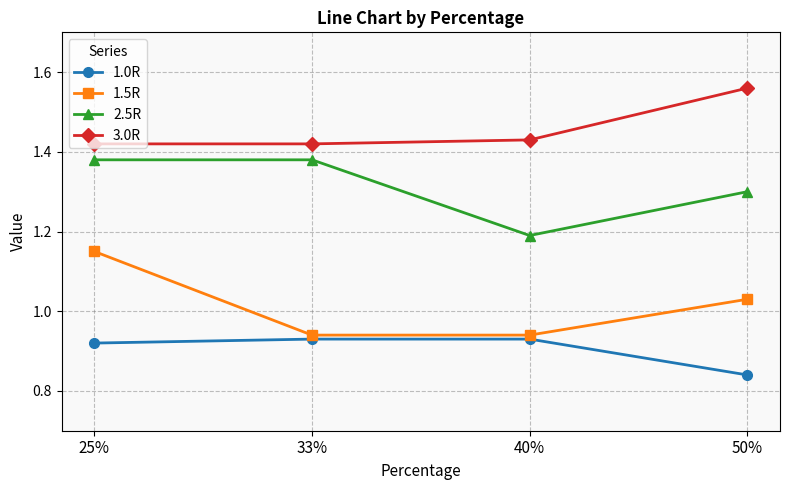

True or false: 1.0R has more than 2 points higher than both neighbors.

False